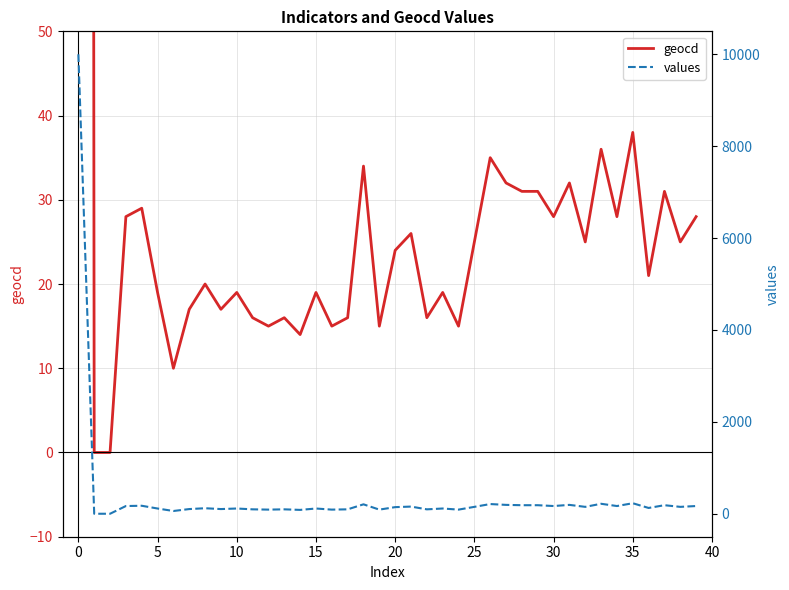

Which series has the largest total across all categories?

values